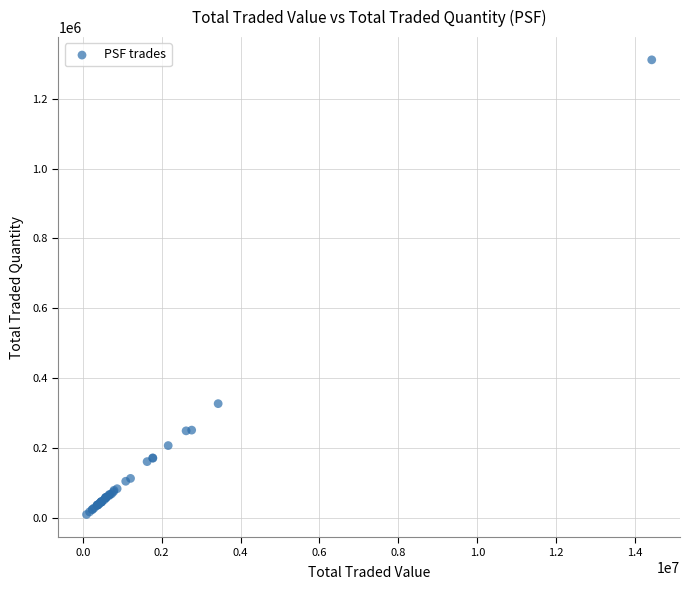

What Y value in the scatter plot is closest to 660475?

326961